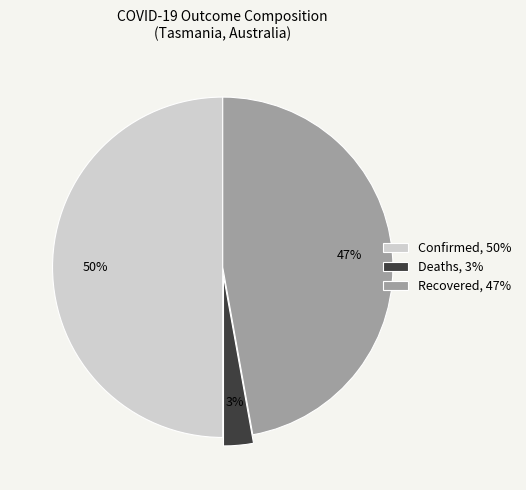

Is Deaths, 3% the majority of the pie?

No